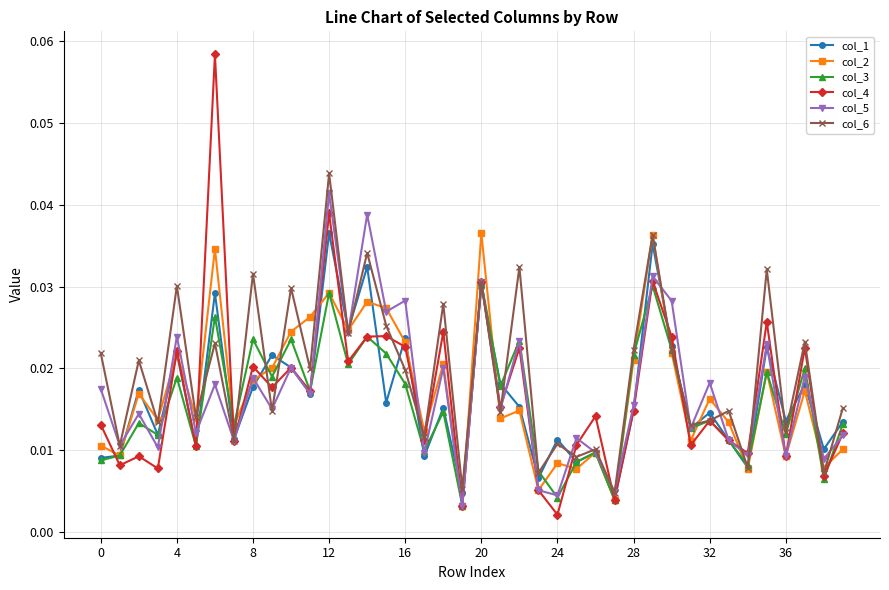

At how many categories does at least one series exceed 0?

40